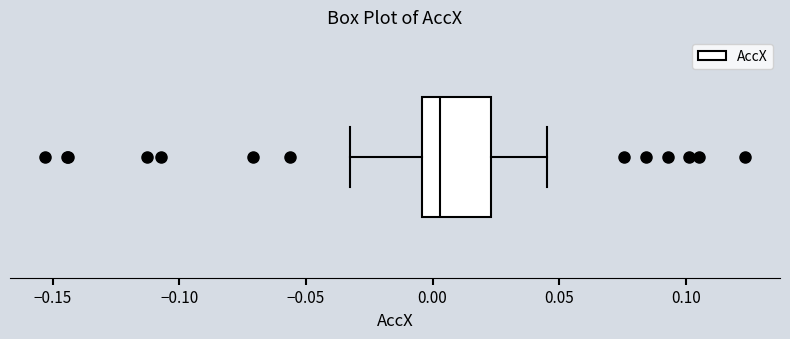

Transcribe this box plot: give where the median line is, the range the box spans, and where the two whiskers end, as read against the x-axis. The values are not printed on the chart, so give them approximately, as read against the axis.

median 0.005, box -0.005 to 0.025, whiskers -0.030 to 0.045